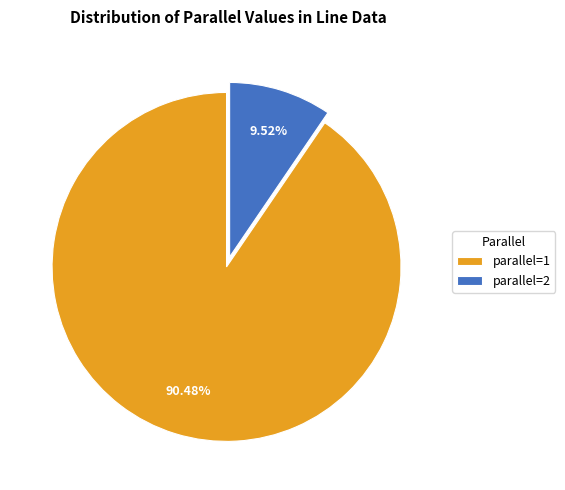

Is there a majority slice in this chart?

Yes